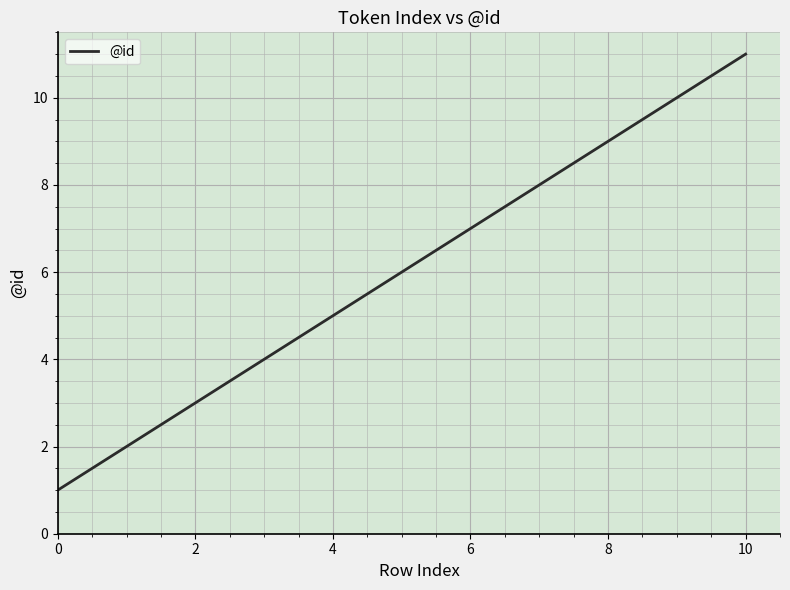

How many values are below 6?

5